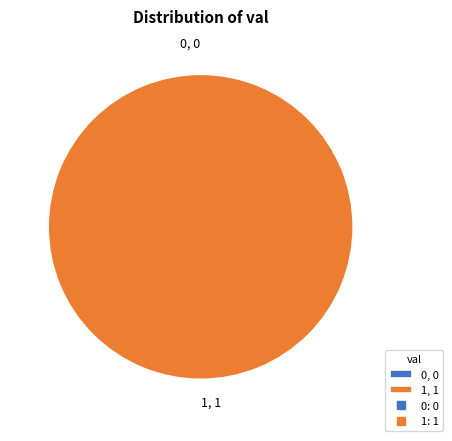

Does any single category account for the majority?

Yes